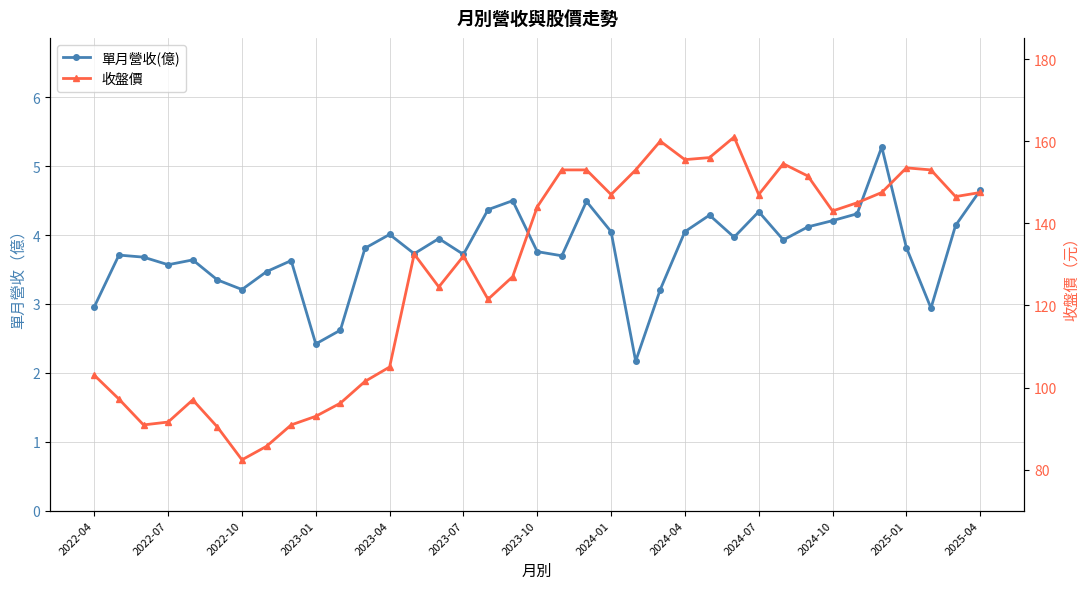

List the labels in order of 單月營收(億) value, largest first.

32, 36, 17, 20, 16, 27, 31, 25, 30, 35, 29, 21, 24, 2025-04, 26, 14, 28, 33, 2025-01, 18, 13, 15, 2022-07, 19, 2022-10, 2023-04, 2024-04, 2023-01, 2024-01, 2023-07, 2023-10, 23, 2022-04, 34, 2024-10, 2024-07, 22